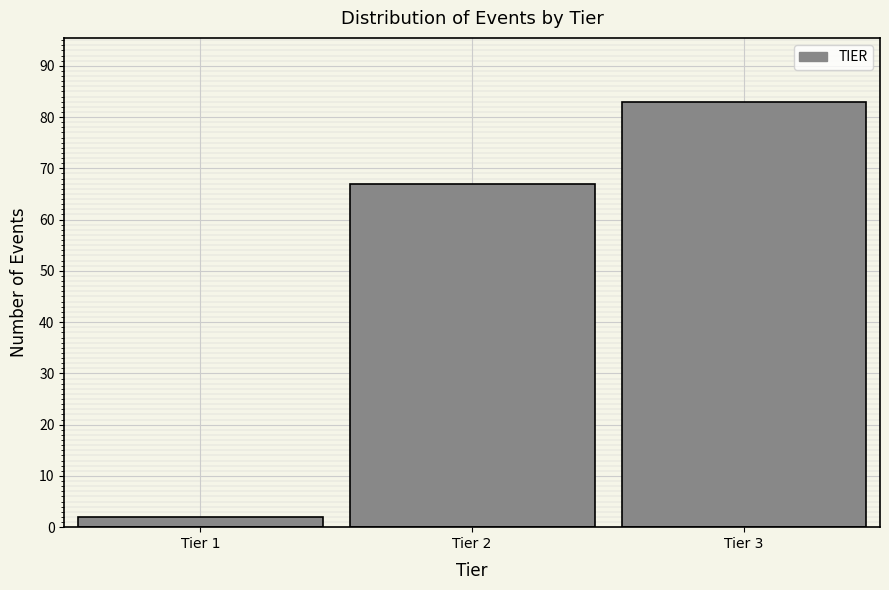

Reading right to left, extract all data points from this chart.

Tier 3=83	Tier 2=67	Tier 1=2